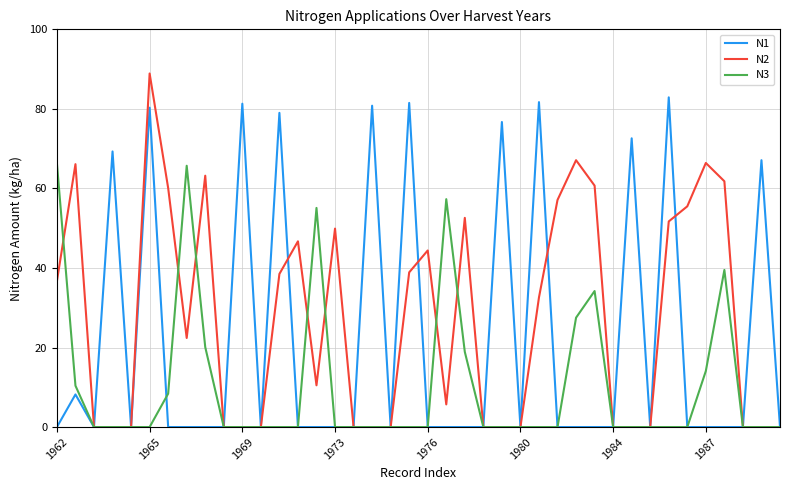

Is this an area chart (filled region under the line)?

No